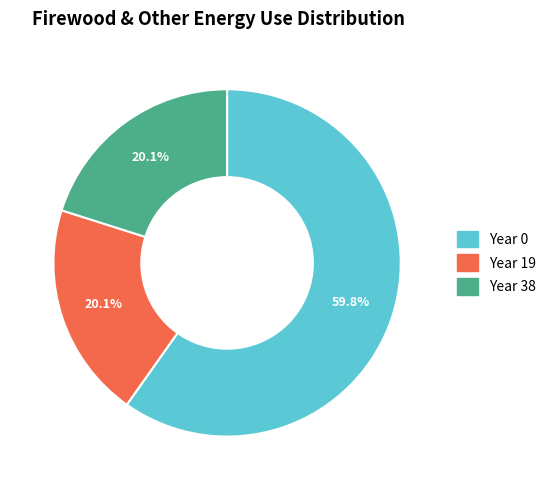

Which slice is the largest?

Year 0